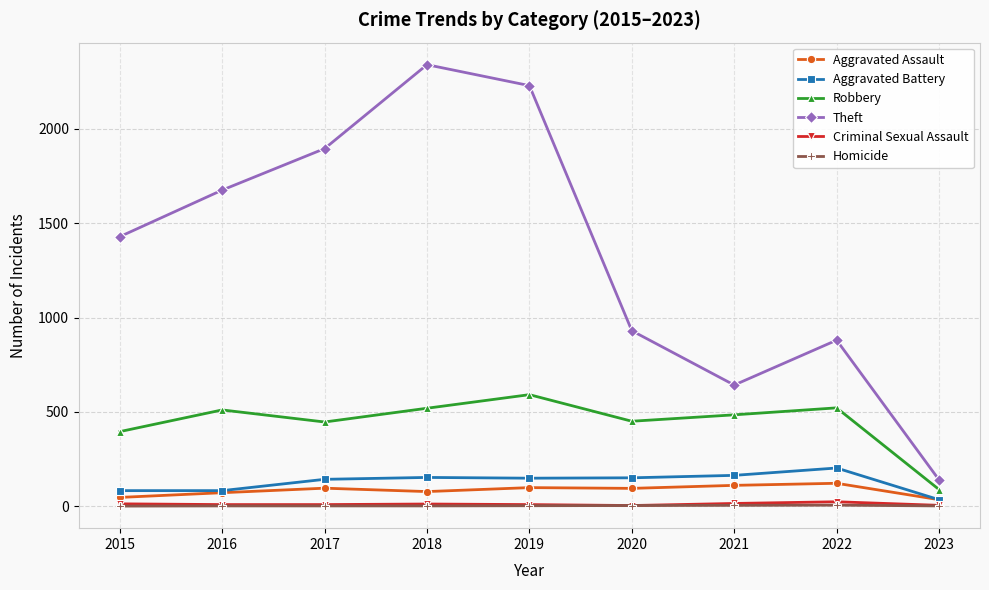

In Theft, how many points are higher than both neighbors (excluding endpoints)?

2